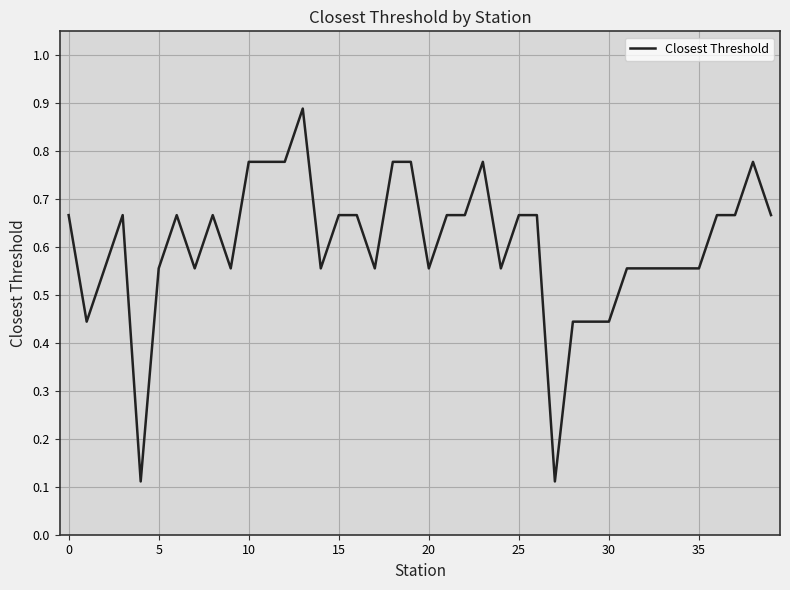

Does the chart have visible grid lines?

Yes